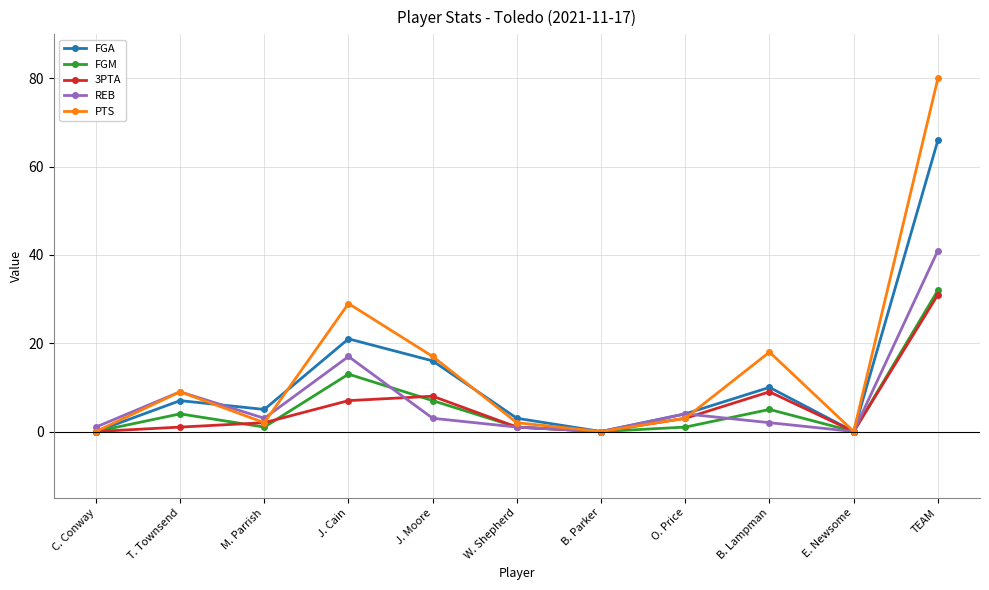

What is the sum of the PTS values at C. Conway and O. Price?

3